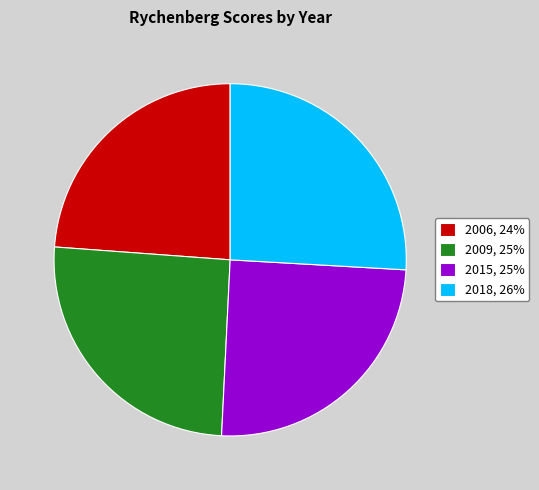

Is the sum of 2009, 25% and 2006, 24% greater than half?

No